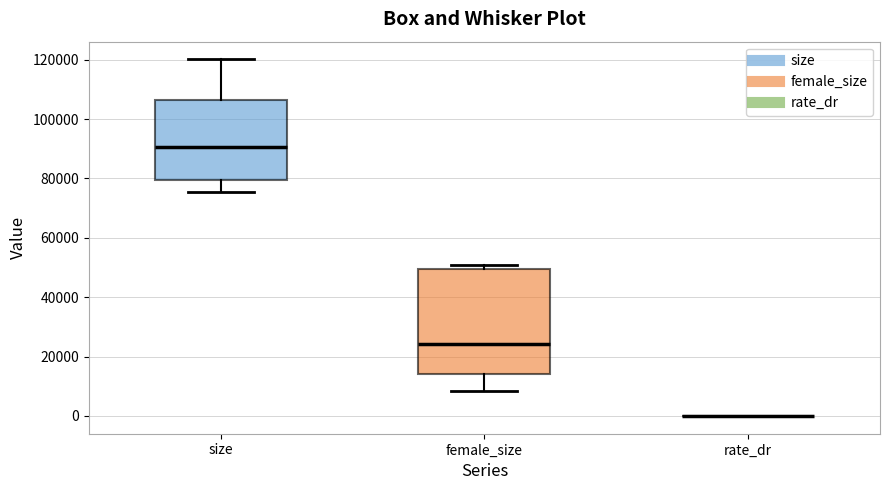

Reading left to right, transcribe this box plot: for each box, give where its median line is, the range the box spans, and where its two whiskers end, as read against the y-axis. The values are not printed on the chart, so give them approximately, as read against the axis.

size: median 90000, box 80000 to 106000, whiskers 76000 to 120000
female_size: median 24000, box 14000 to 50000, whiskers 8000 to 50000 (just above the box's upper edge)
rate_dr: box collapsed to a line at 0, whiskers 0 to 0